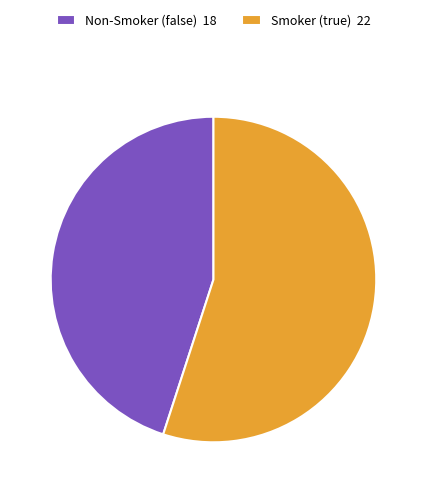

Rank the categories by value from highest to lowest.

Smoker (true) 22, Non-Smoker (false) 18